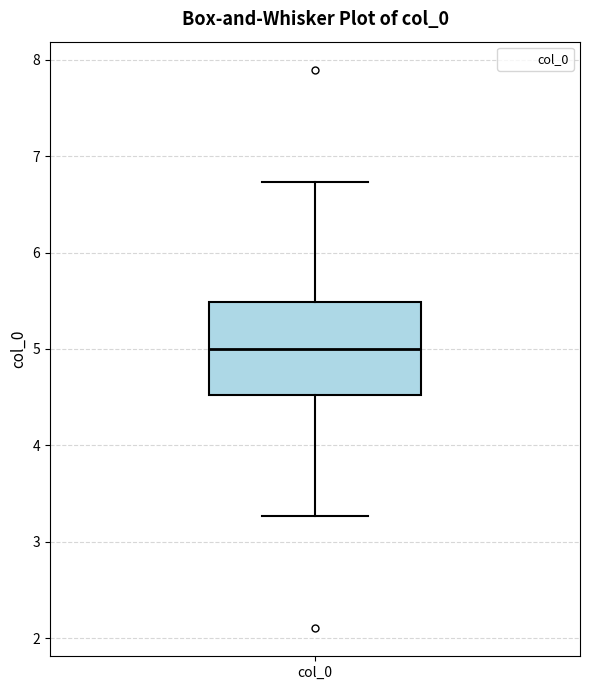

Where is the upper edge of the box for col_0 on the y-axis? The values are not printed on the chart, so give them approximately, as read against the axis.

5.5